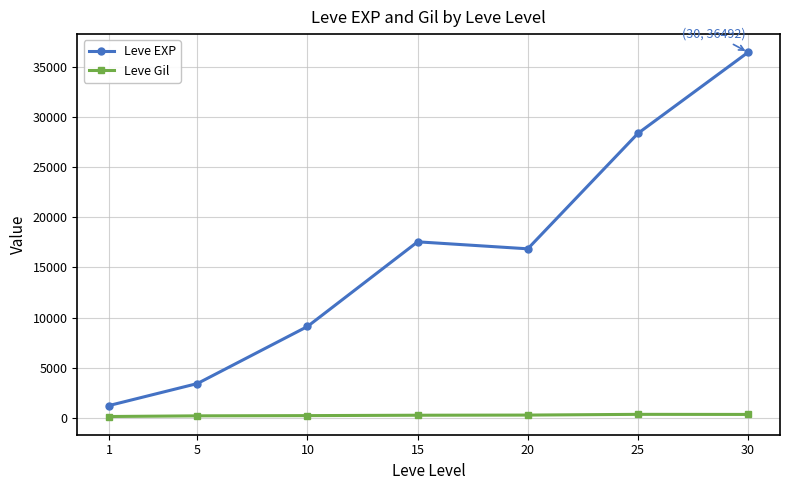

How many interior local valleys does the Leve EXP series have?

1